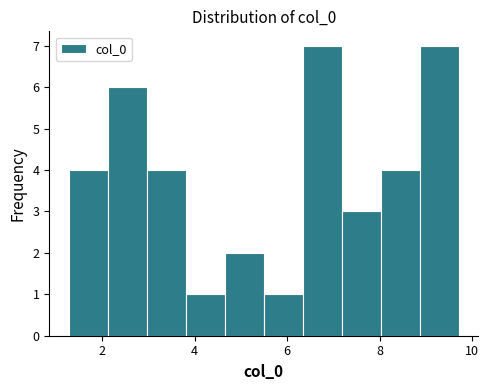

How tall is the bar that spans 1.2 to 2.2 on the x-axis? Neither the bar edges nor the heights are printed on the chart, so give them approximately, as read against the axes.

4